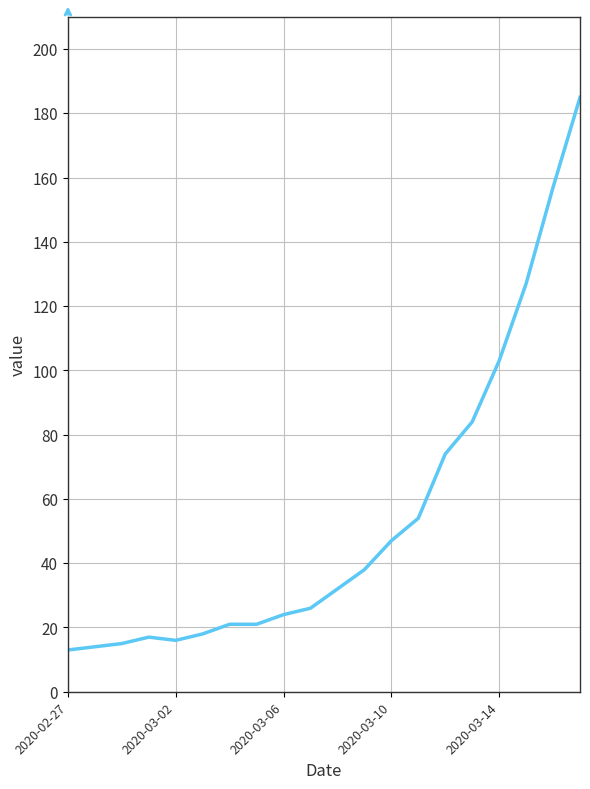

What is the difference between the maximum and minimum values?

172